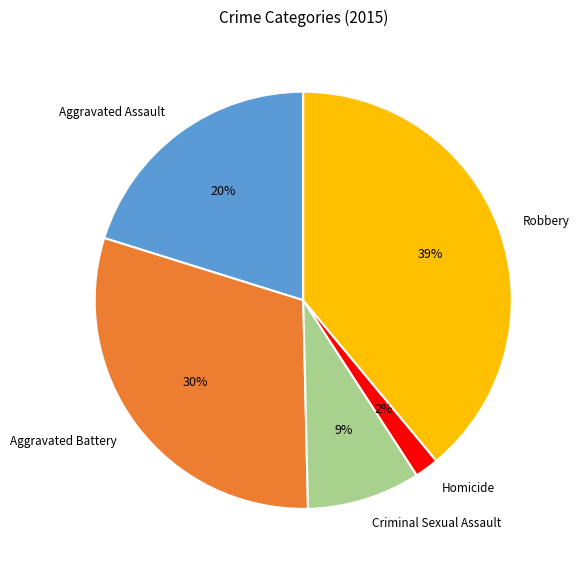

Rank the categories by value from highest to lowest.

Robbery, Aggravated Battery, Aggravated Assault, Criminal Sexual Assault, Homicide